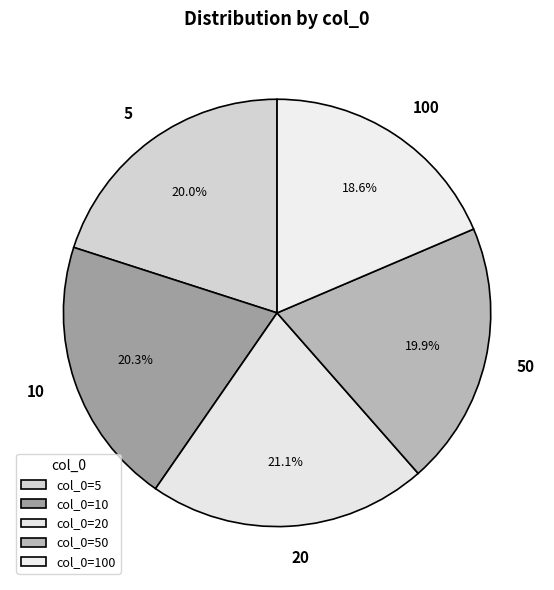

To the nearest percent, what is the average slice percentage?

20%